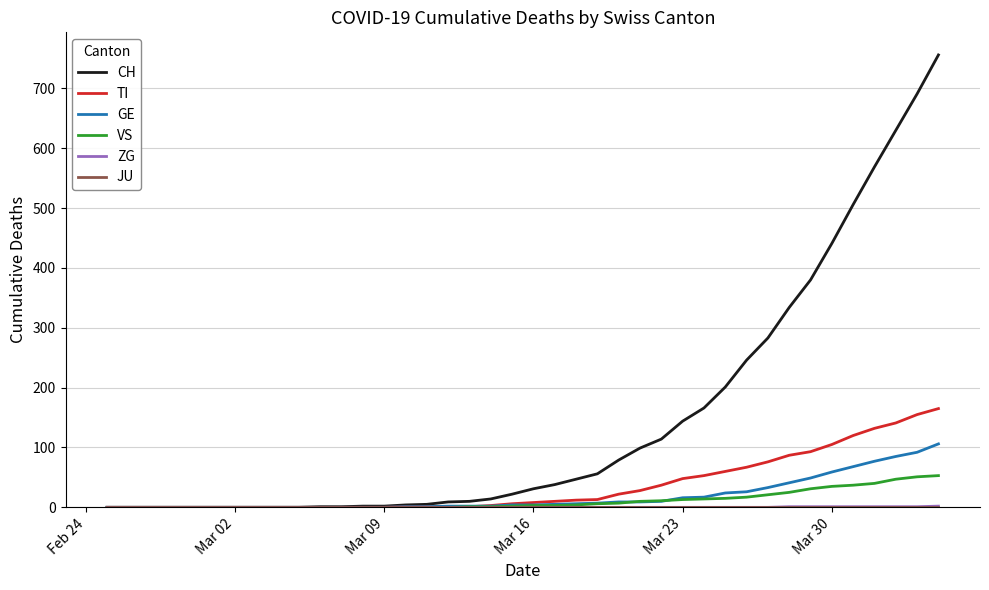

How many categories are shown in the chart?

40